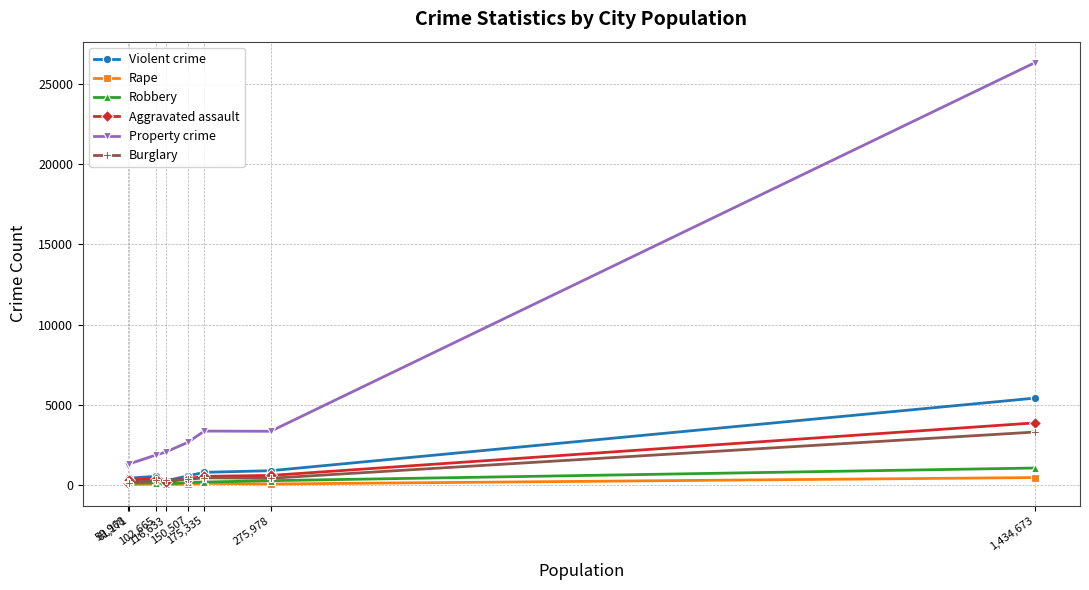

Which series has the largest total across all categories?

Property crime